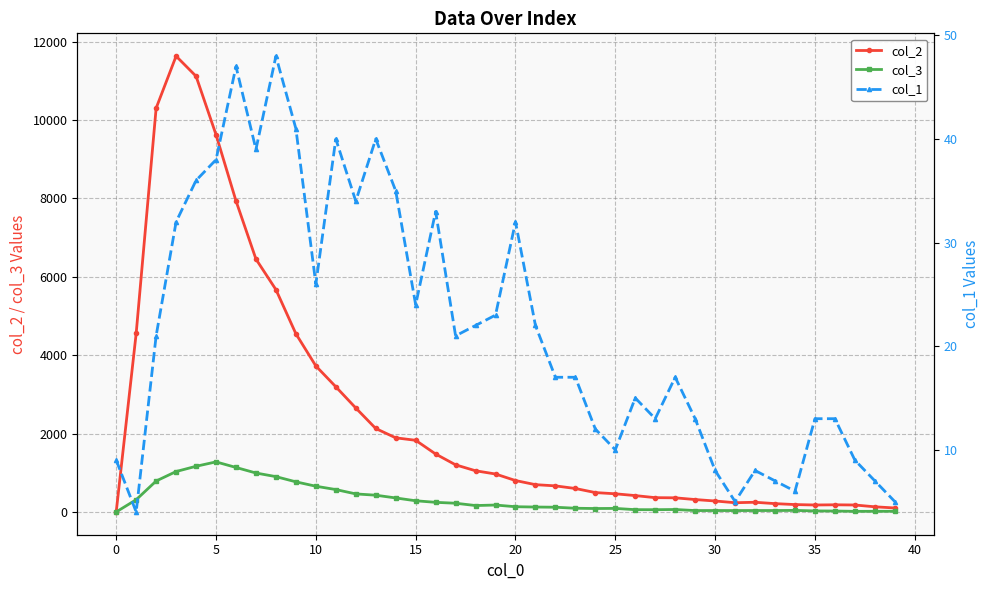

True or false: col_3 and col_2 intersect in this chart.

False